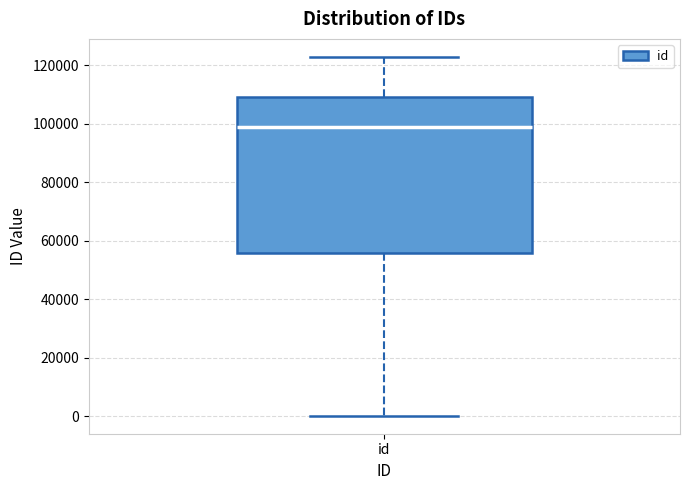

Read this box plot against the y-axis: the position of the median line, the range covered by the box, and the ends of both whiskers. The values are not printed on the chart, so give them approximately, as read against the axis.

median 98000, box 56000 to 110000, whiskers 0 to 122000